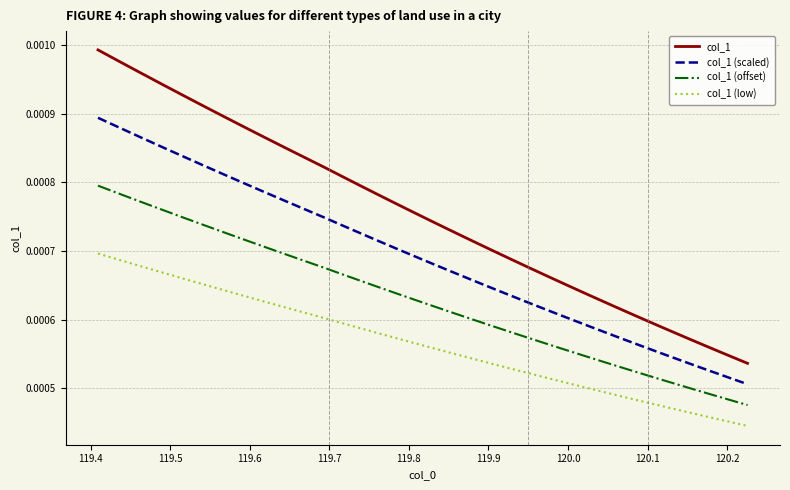

Rank the series by their average value, from lowest to highest.

col_1 (low), col_1 (offset), col_1 (scaled), col_1